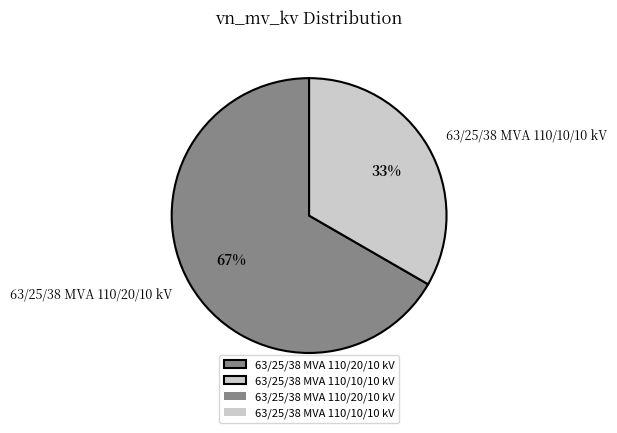

Approximately how many times larger is the value at 63/25/38 MVA 110/10/10 kV compared to 63/25/38 MVA 110/20/10 kV?

0.5